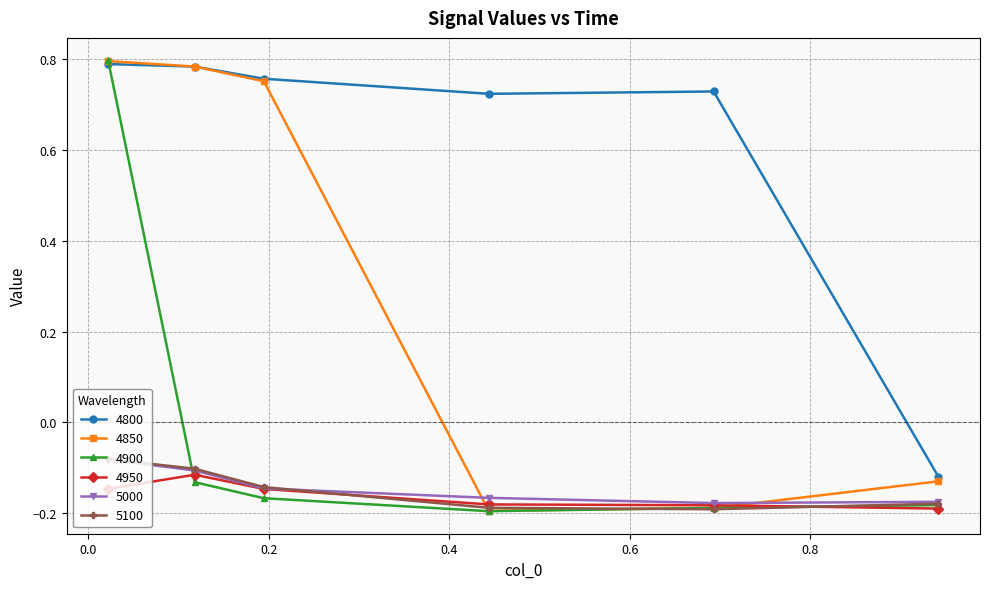

Count the 4850 values in the range 0 to 1.

3